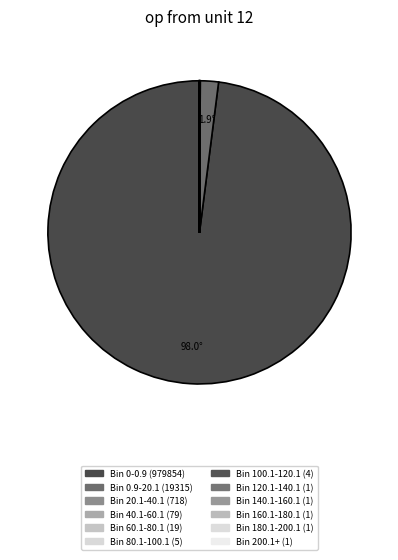

The Bin 0.9-20.1 slice represents 13% of the pie. True or false?

False